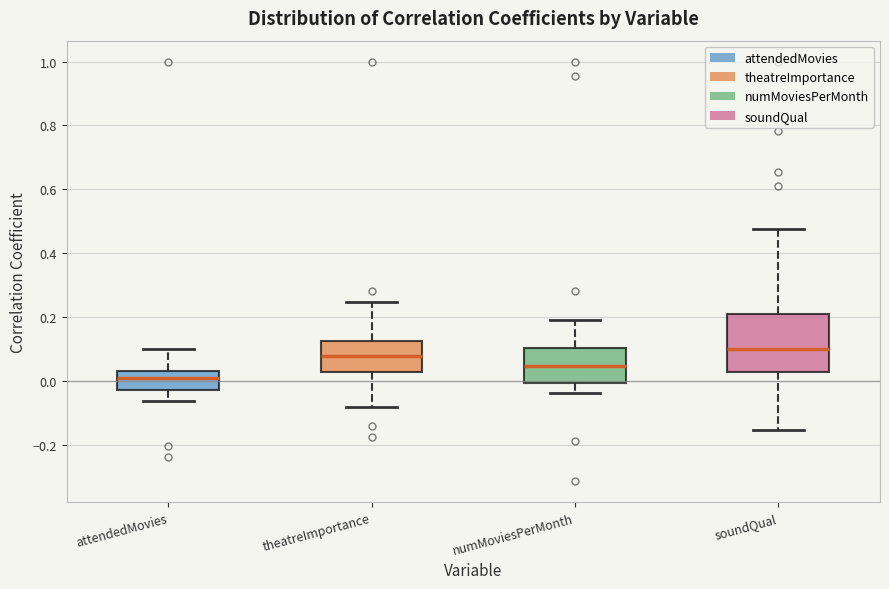

Reading left to right, transcribe this box plot: for each box, give where its median line is, the range the box spans, and where its two whiskers end, as read against the y-axis. The values are not printed on the chart, so give them approximately, as read against the axis.

attendedMovies: median 0.00, box -0.02 to 0.04, whiskers -0.06 to 0.10
theatreImportance: median 0.08, box 0.02 to 0.12, whiskers -0.08 to 0.24
numMoviesPerMonth: median 0.04, box 0.00 to 0.10, whiskers -0.04 to 0.18
soundQual: median 0.10, box 0.02 to 0.20, whiskers -0.16 to 0.48